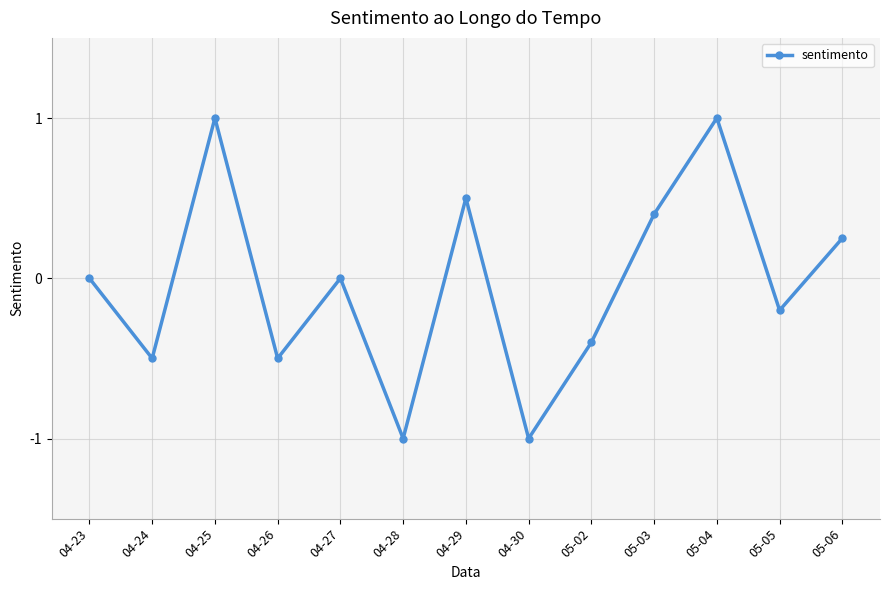

How many distinct data groups are displayed?

1